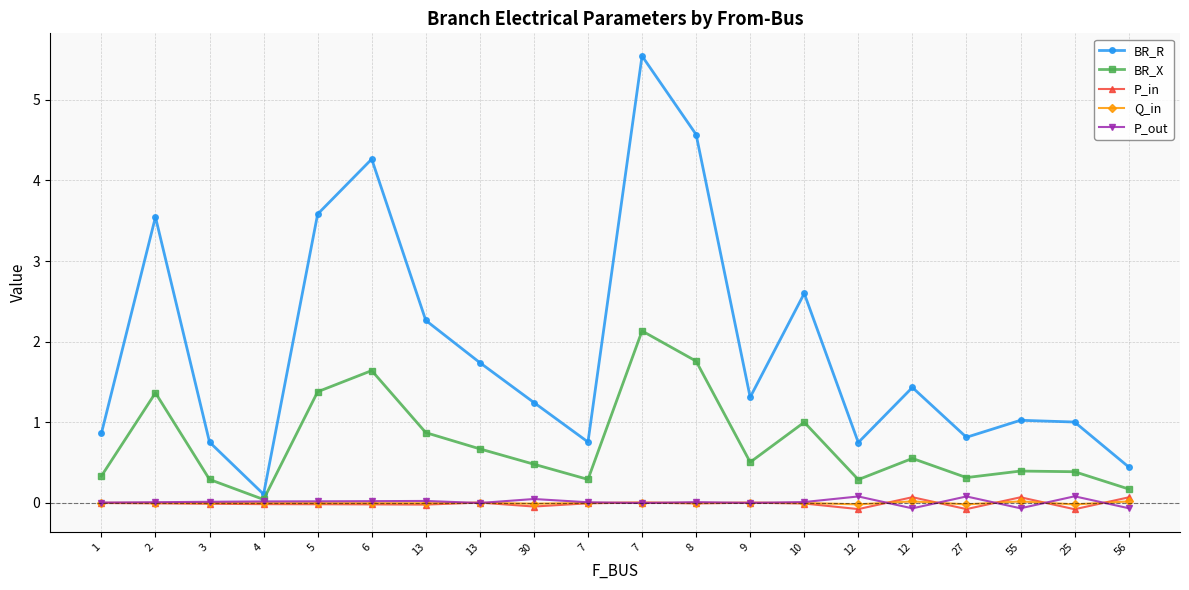

True or false: BR_X and P_in cross at least once.

False